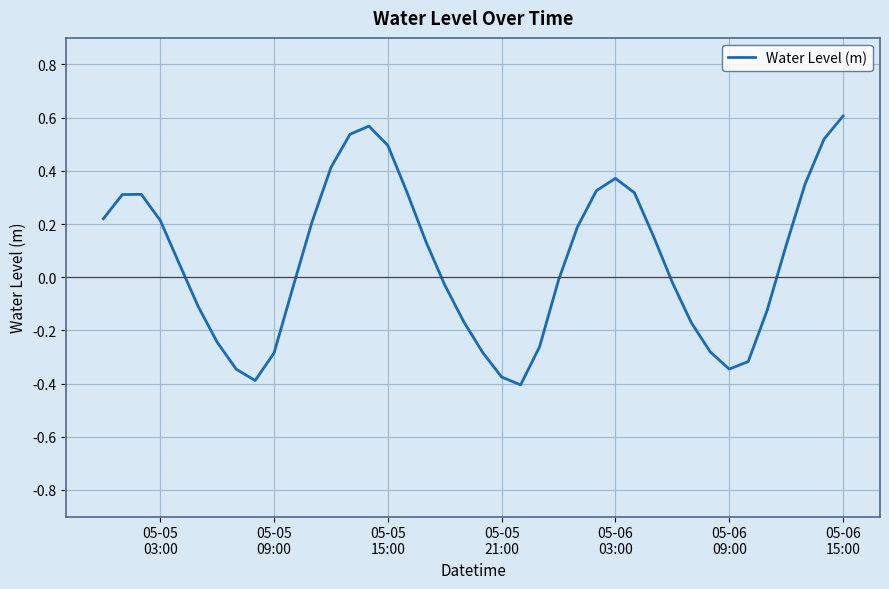

How many values are below 0?

19